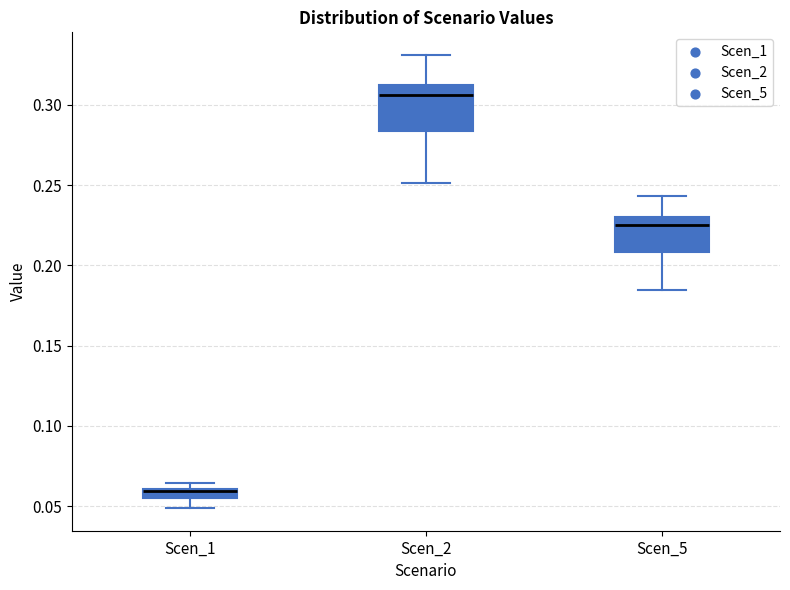

Which box has the lowest median line?

Scen_1